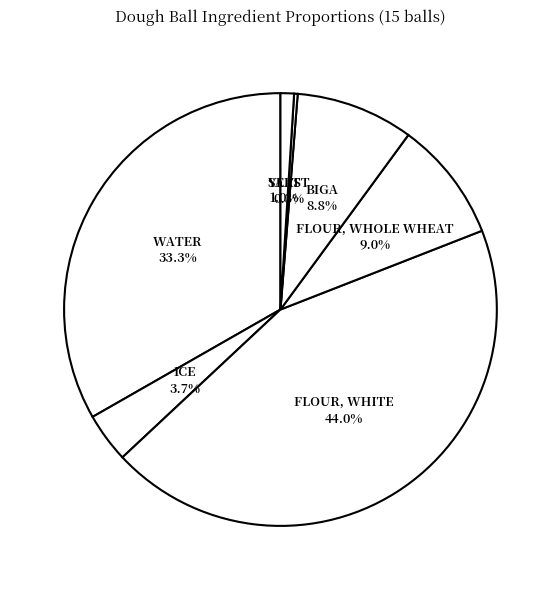

Which category has the biggest portion of the pie?

FLOUR, WHITE